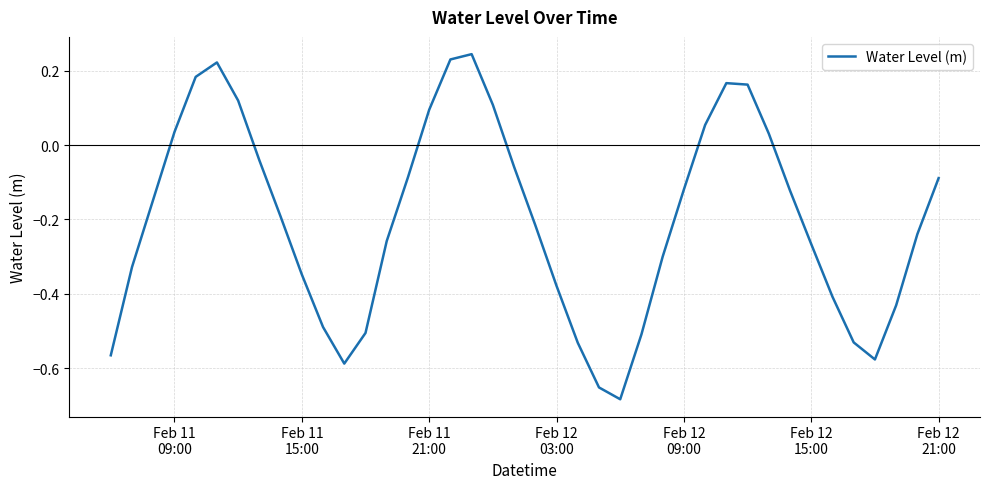

What is the difference between the maximum and minimum values?

0.9